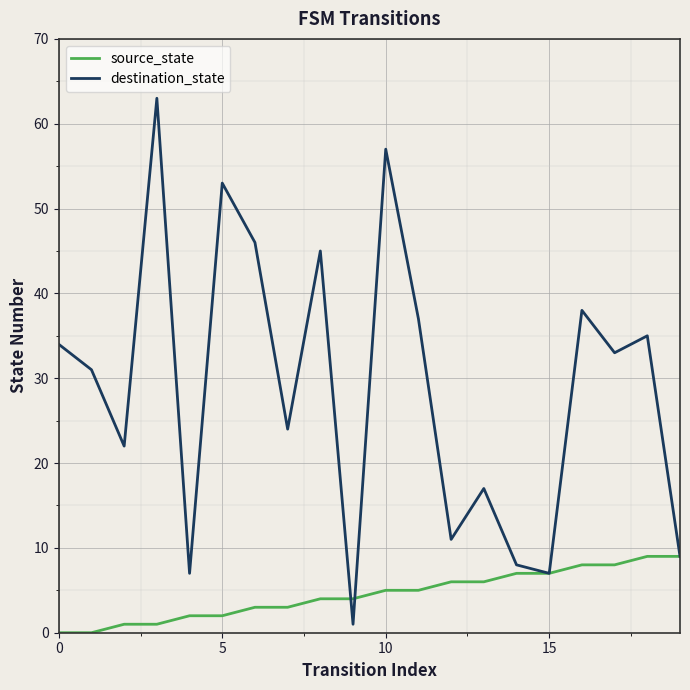

Which series has the largest total across all categories?

destination_state